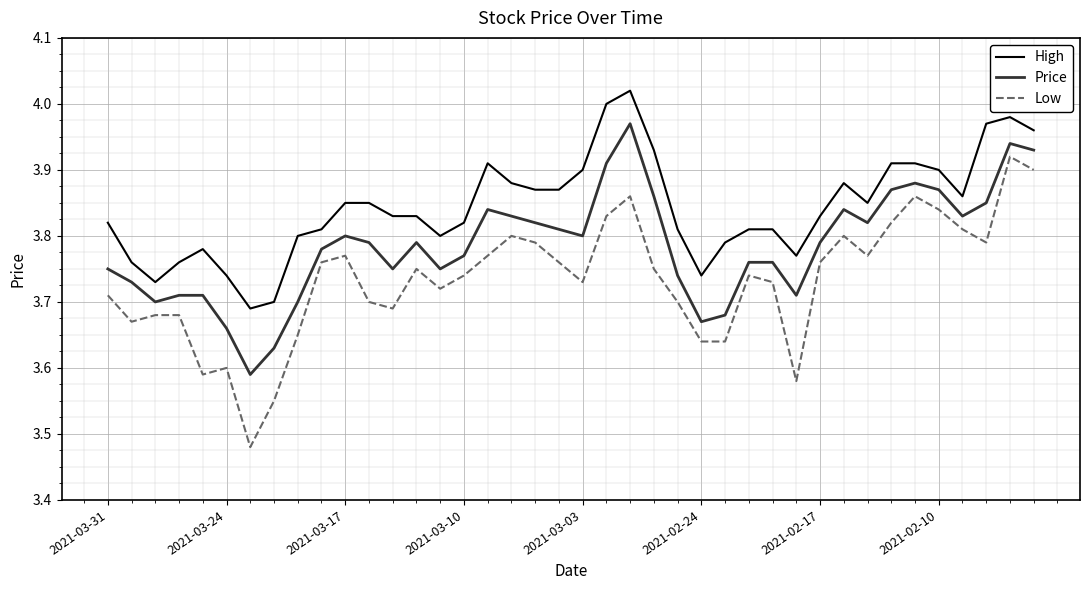

How many distinct data groups are displayed?

3